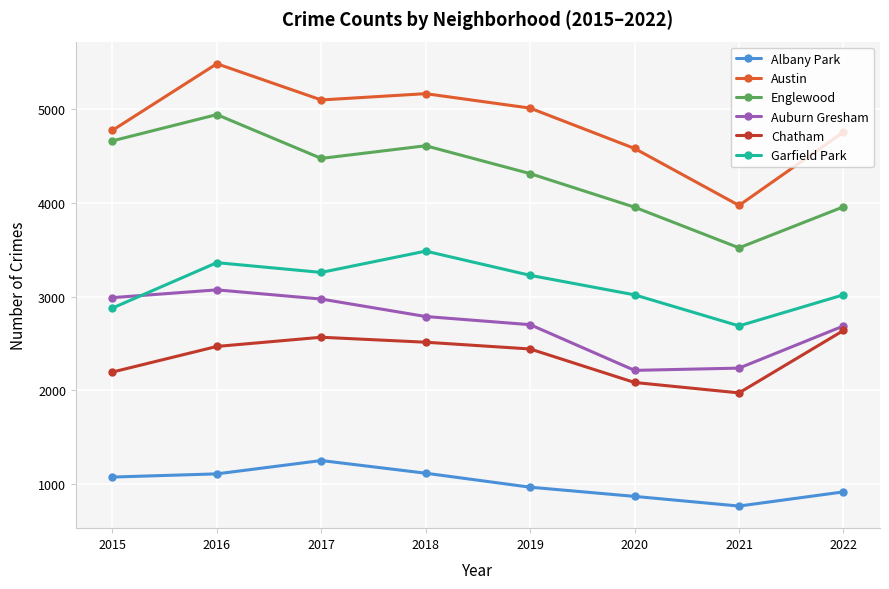

How many lines are shown in the chart?

6